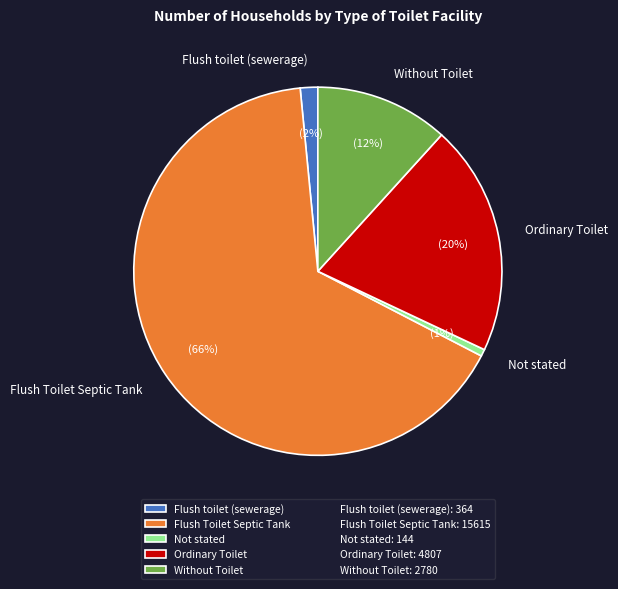

Is it true that Ordinary Toilet is 20% of the pie?

True